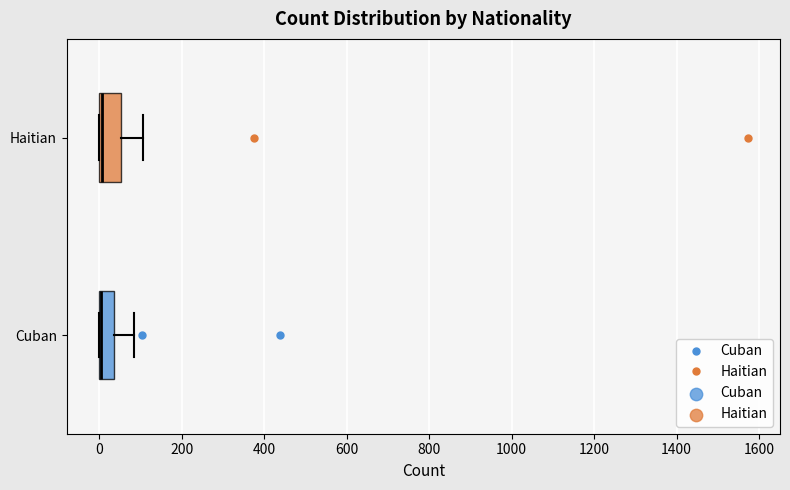

Reading bottom to top, read every box against the x-axis: the position of its median line, the range the box covers, and the ends of its whiskers. The values are not printed on the chart, so give them approximately, as read against the axis.

Cuban: median 0 (drawn on the box's left edge), box 0 to 40, whiskers 0 to 80
Haitian: median 0 (just right of the box's left edge), box 0 to 60, whiskers 0 to 100